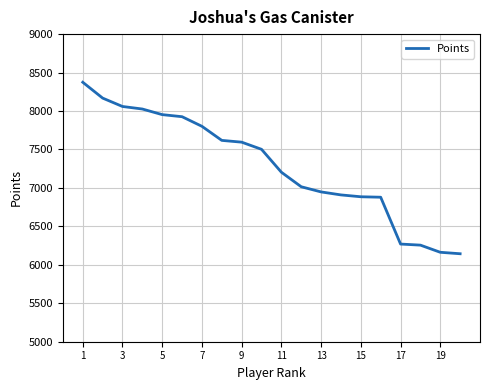

What is the maximum value shown in the chart?

8374